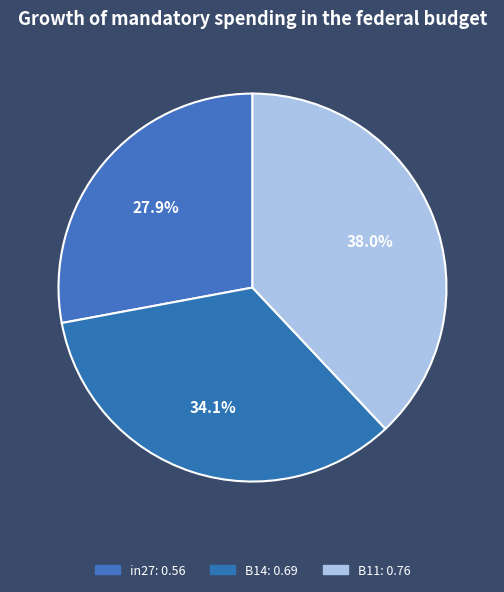

Is there any slice that represents more than half of the pie?

No